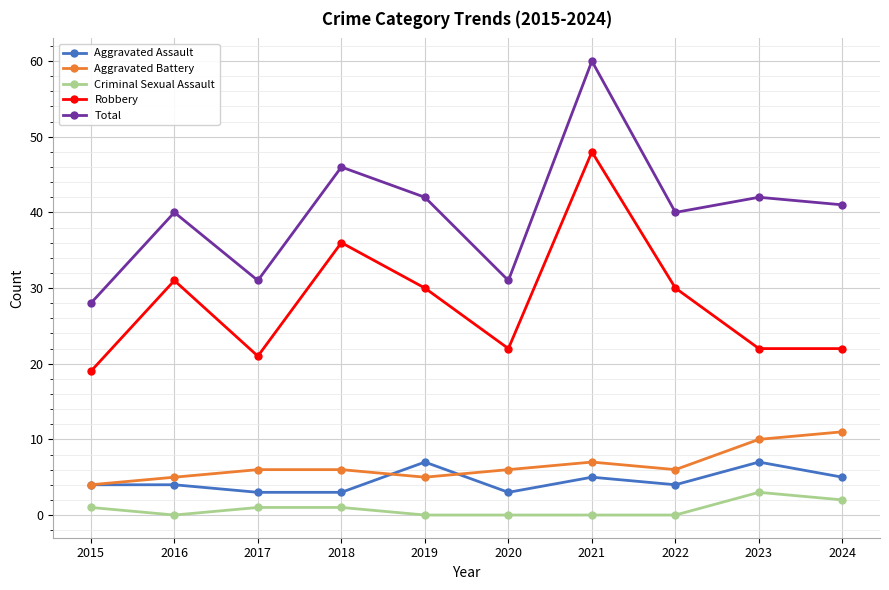

Rank the series by their maximum value, from highest to lowest.

Total, Robbery, Aggravated Battery, Aggravated Assault, Criminal Sexual Assault